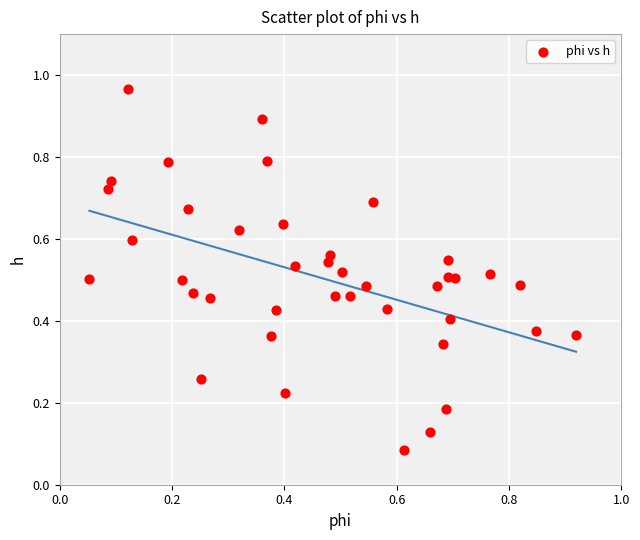

What is the range of Y values (max minus min)?

0.9